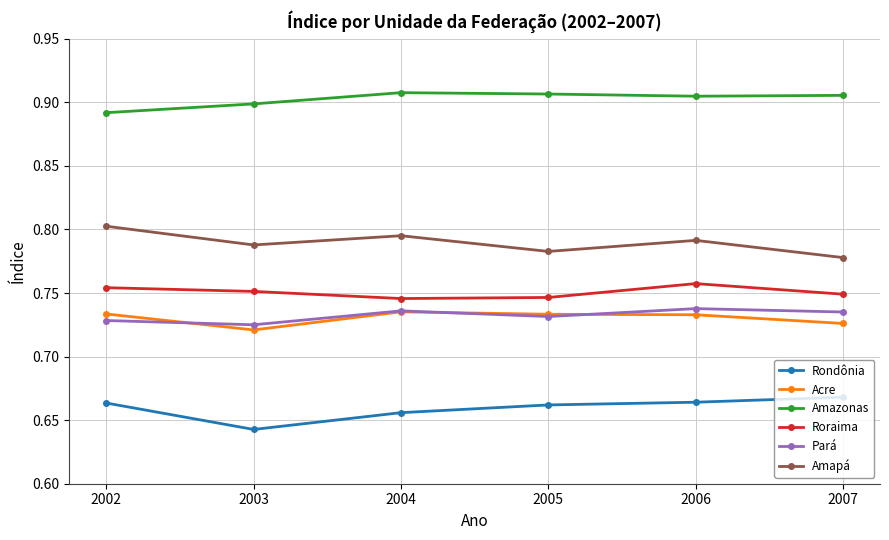

Is it true that Acre equals 1.1 at 2006?

False